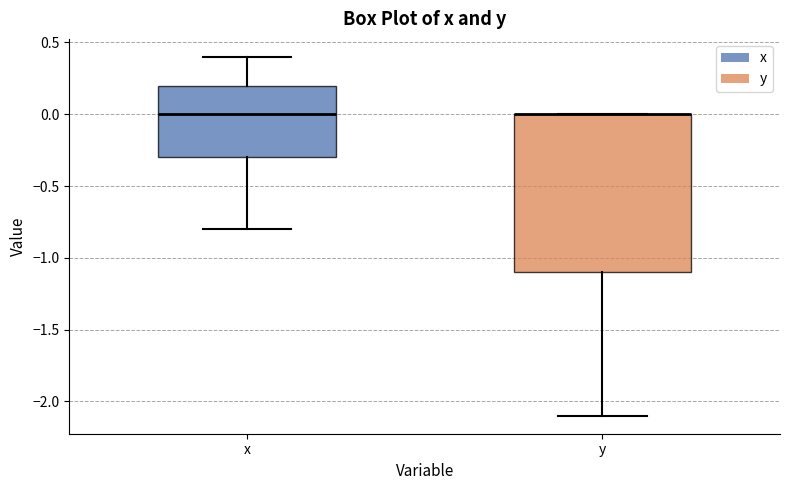

Which box is the tallest, from its lower edge to its upper edge?

y